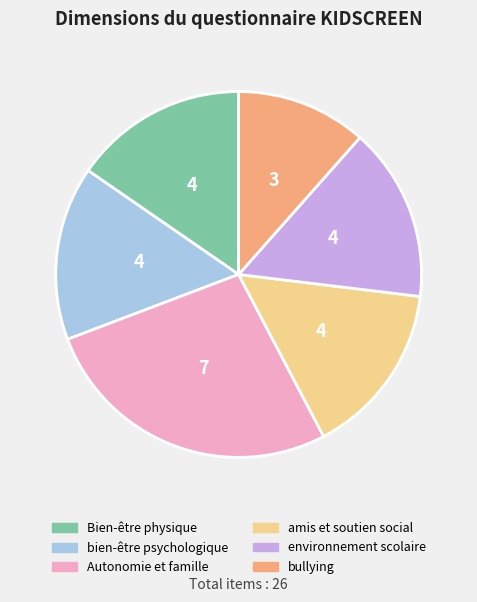

Count the number of slices in the pie.

6